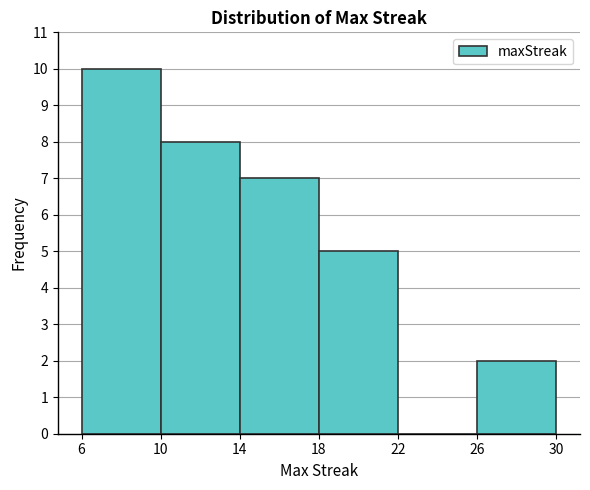

How tall is the bar that spans 18 to 22 on the x-axis? The values are not printed on the chart, so give them approximately, as read against the axis.

5